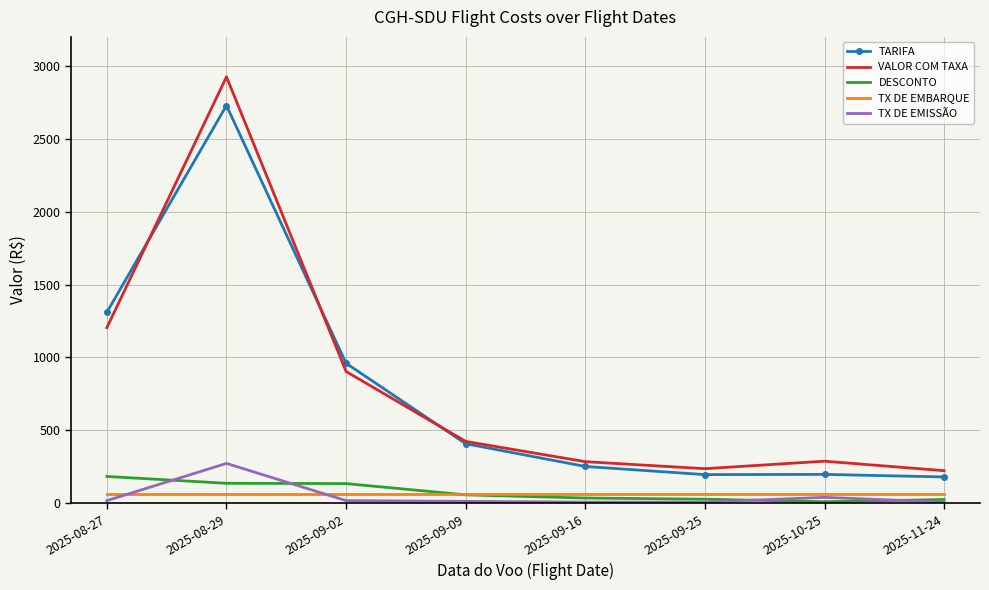

What is the maximum value shown in the chart?

2926.0